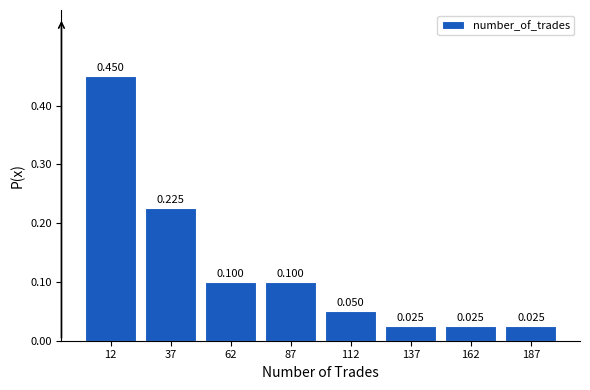

Reading left to right, list every bar in this chart as the range it spans on the x-axis followed by its height.

0 to 25: 0.450
25 to 50: 0.225
50 to 75: 0.100
75 to 100: 0.100
100 to 125: 0.050
125 to 150: 0.025
150 to 175: 0.025
175 to 200: 0.025